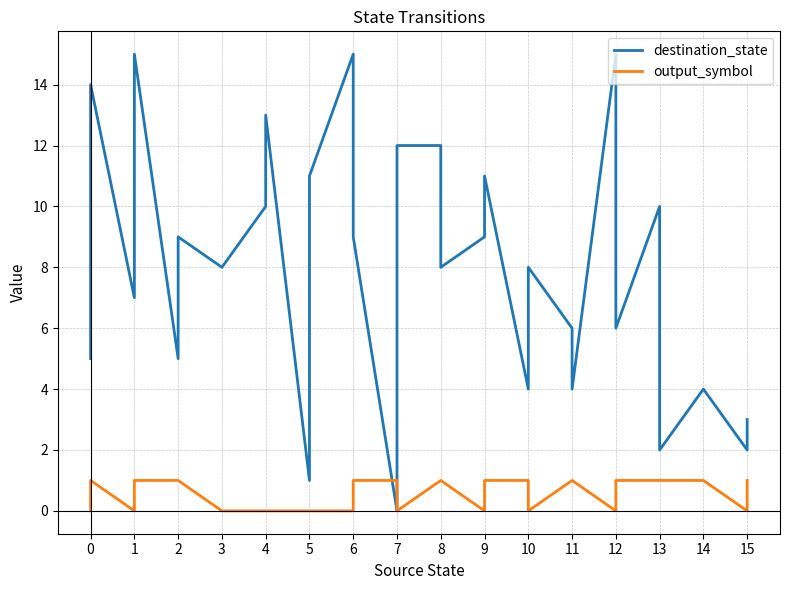

What is the greatest value displayed?

15